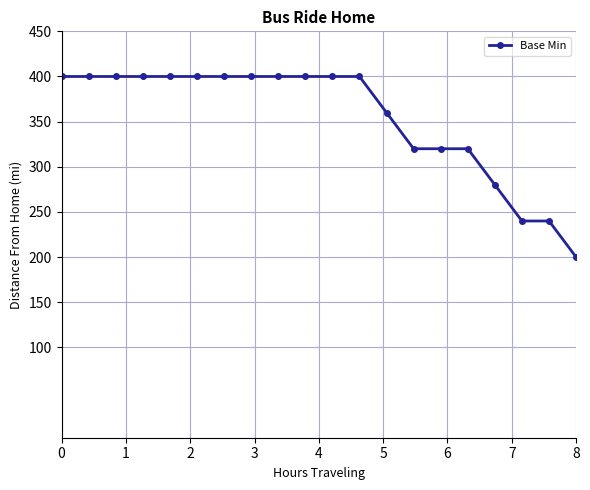

How many values are between 320 and 400?

16